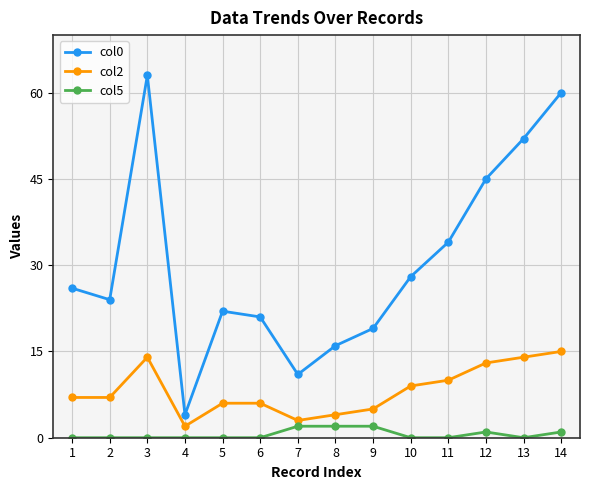

Which category has the lowest value in the col2 series?

4